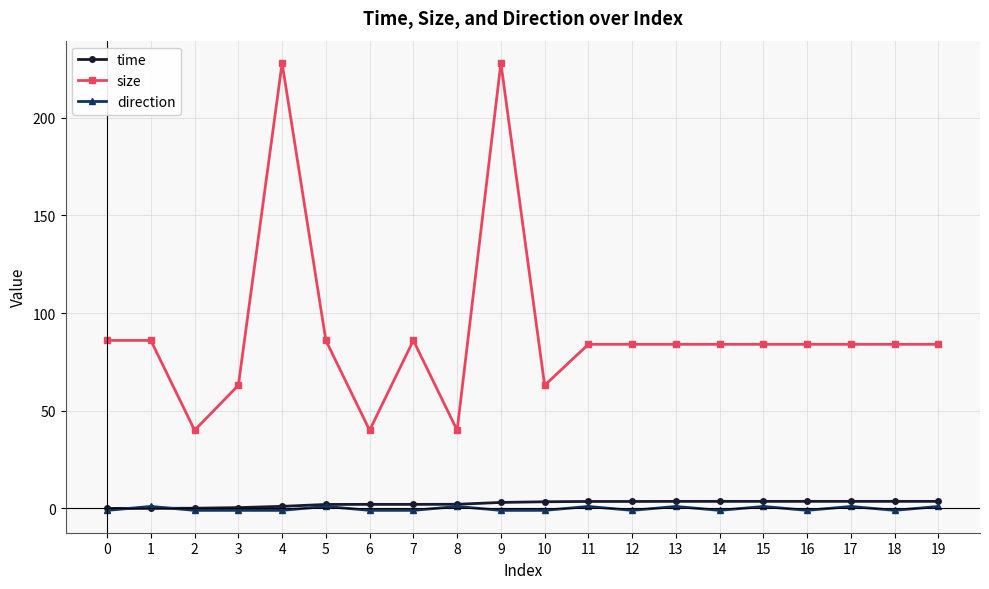

True or false: size has more than 1 points higher than both neighbors.

True